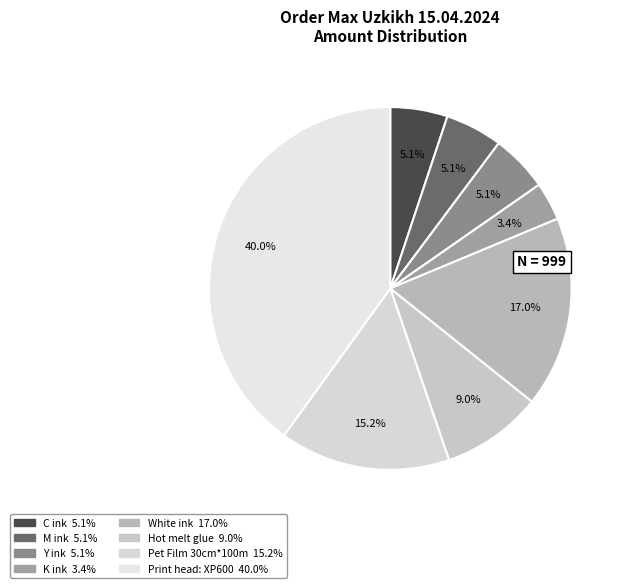

How many slices are in this pie chart?

8